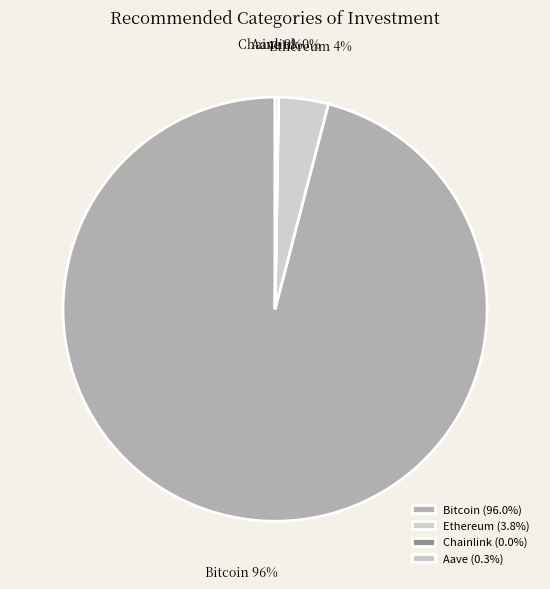

To the nearest percent, what is the average slice percentage?

25%